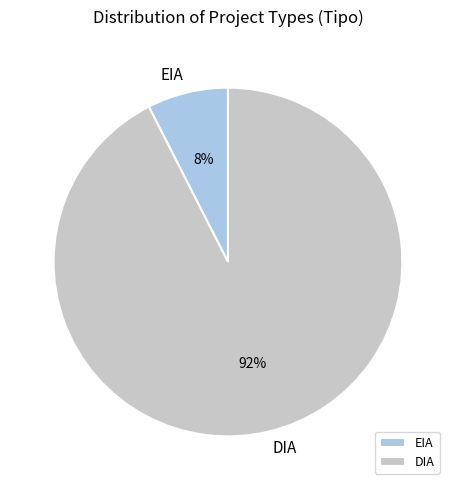

Between DIA and EIA, which is larger?

DIA